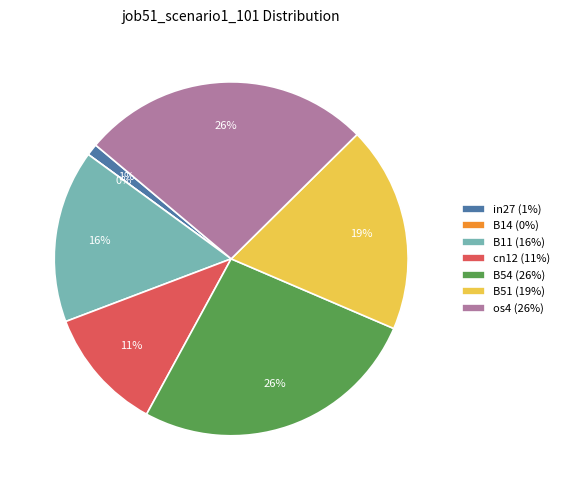

To the nearest percent, what portion does cn12 represent?

11%